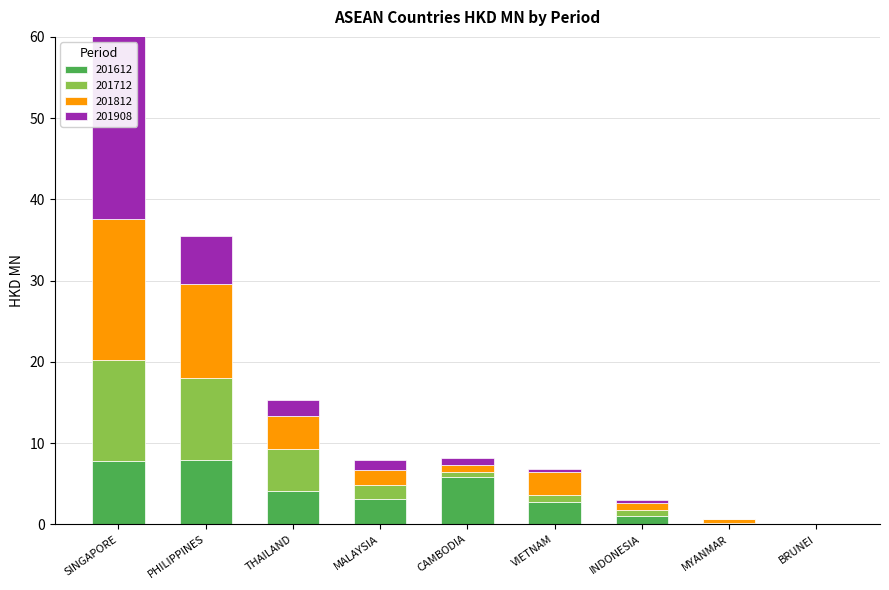

How many bars are there in each group?

4